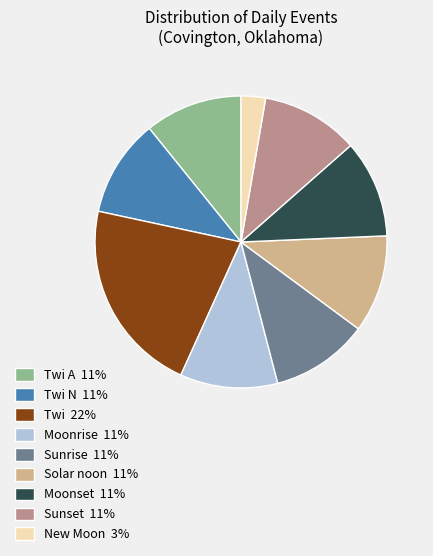

Is there a majority slice in this chart?

No